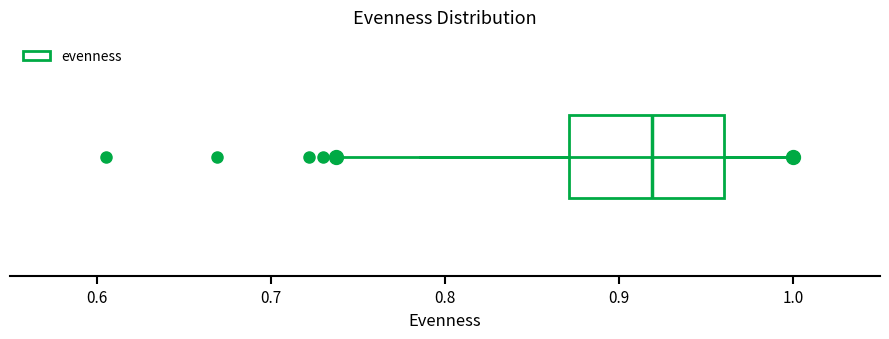

Read this box plot against the x-axis: the position of the median line, the range covered by the box, and the ends of both whiskers. The values are not printed on the chart, so give them approximately, as read against the axis.

median 0.92, box 0.87 to 0.96, whiskers 0.79 to 1.00